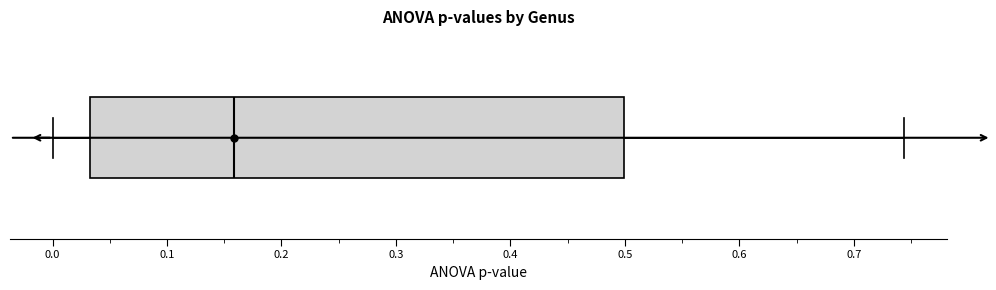

Read this box plot against the x-axis: the position of the median line, the range covered by the box, and the ends of both whiskers. The values are not printed on the chart, so give them approximately, as read against the axis.

median 0.16, box 0.03 to 0.50, whiskers 0.00 to 0.74